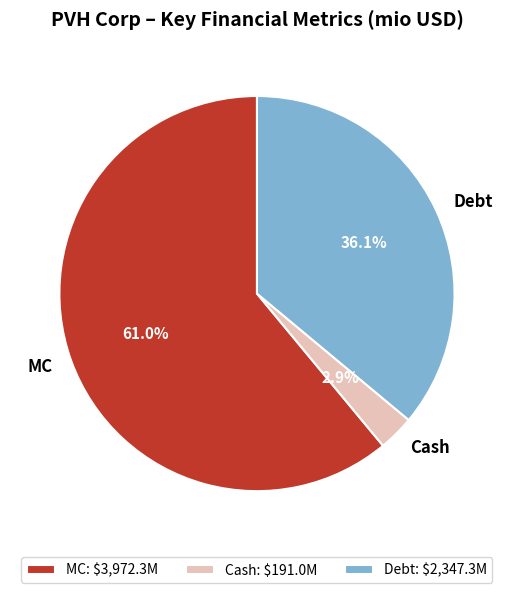

The MC slice represents 61% of the pie. True or false?

True